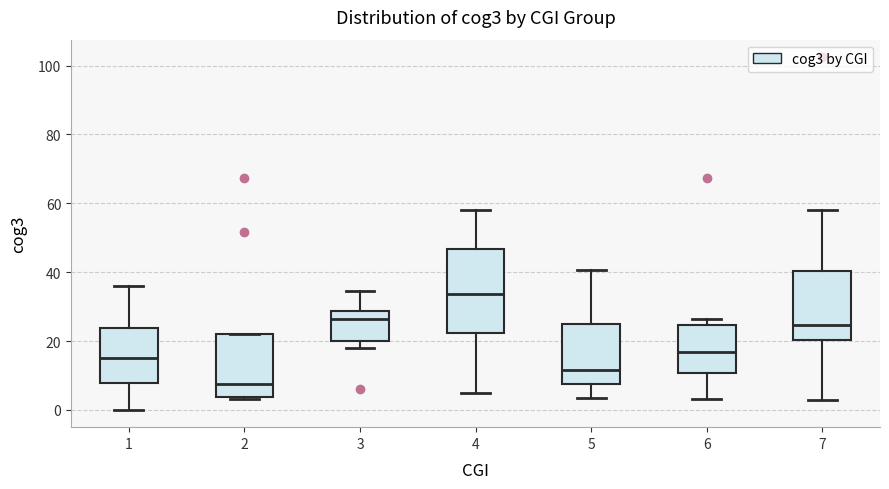

Comparing the boxes themselves (not the whiskers), which one is the tallest?

4